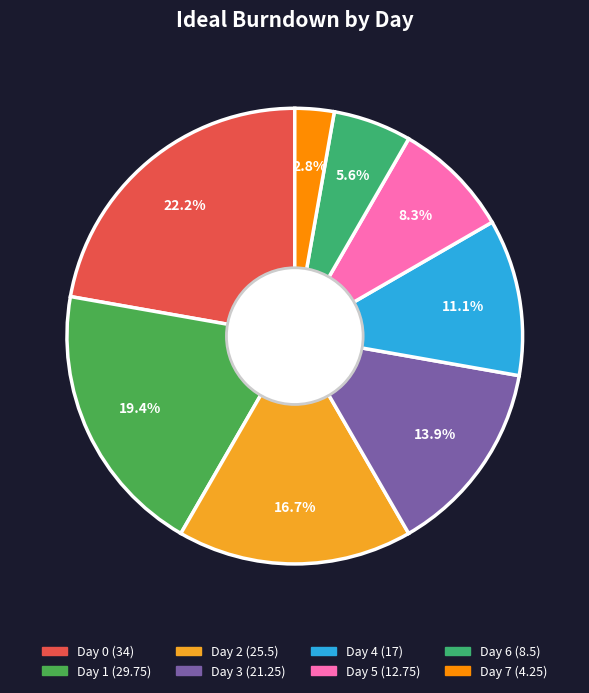

Count the number of slices in the pie.

8